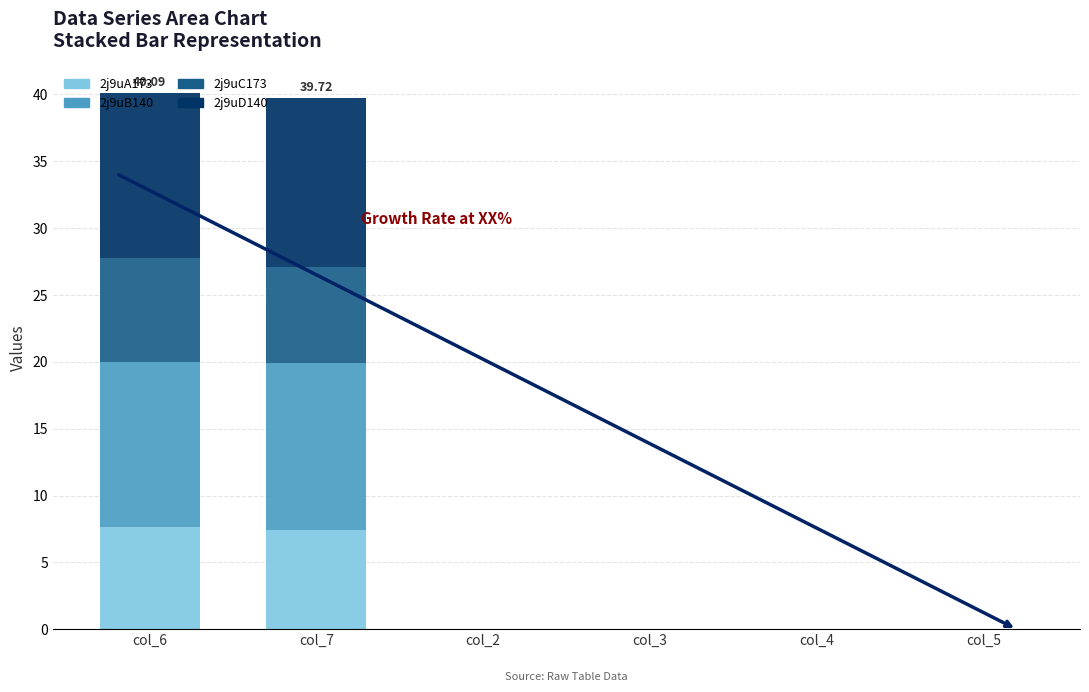

What is the sum of the 2j9uA173 values at col_7 and col_5?

7.4